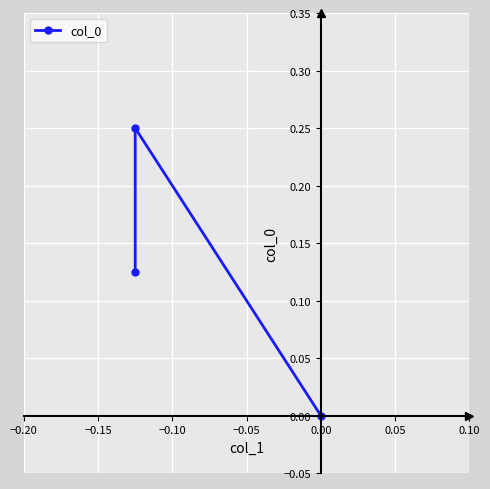

What is the difference between the maximum and minimum values?

0.2